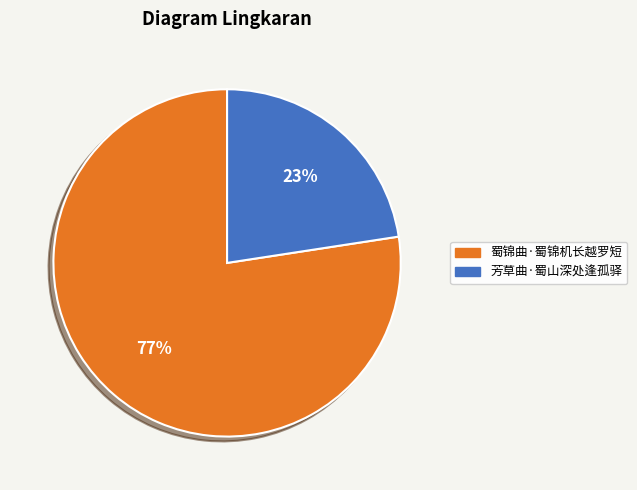

What is the largest slice in the pie chart?

蜀锦曲·蜀锦机长越罗短